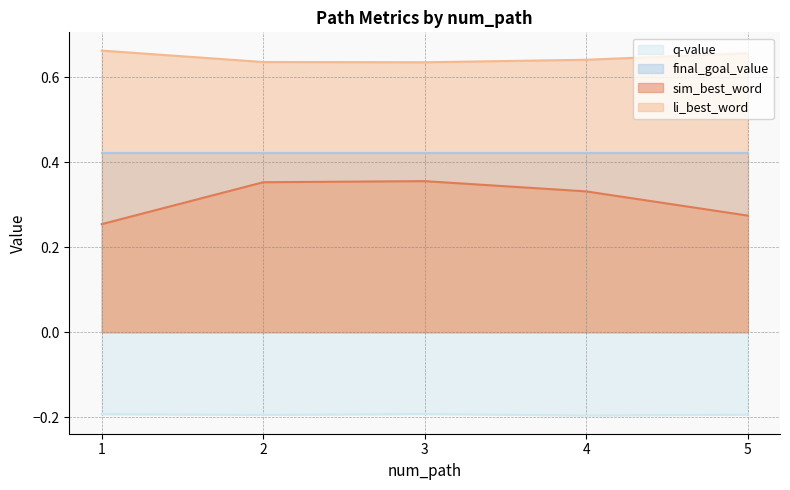

How many interior local valleys does the q_value series have?

2